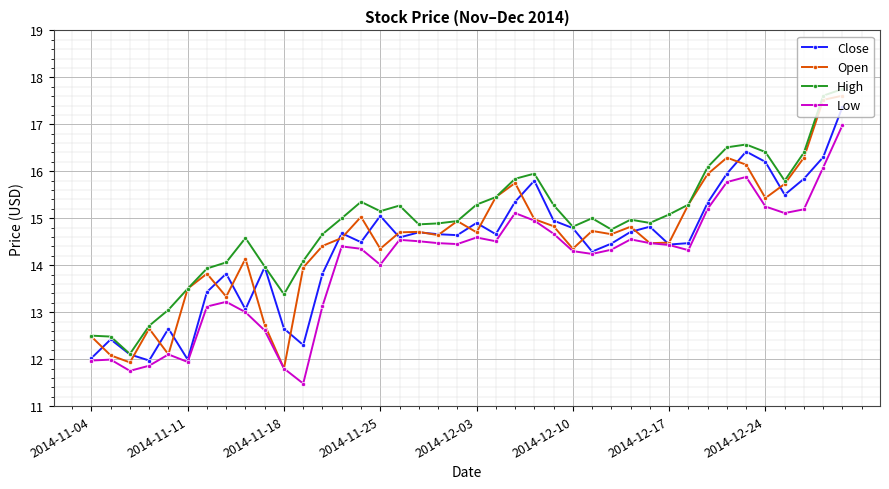

Which series has the widest spread of values?

Open